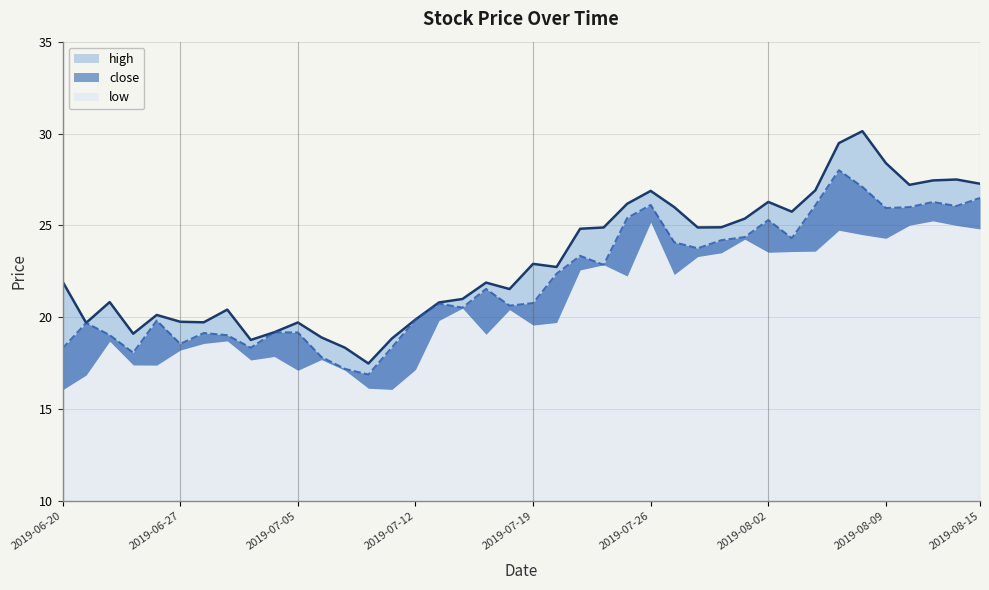

What is the sum of all high values?

924.0